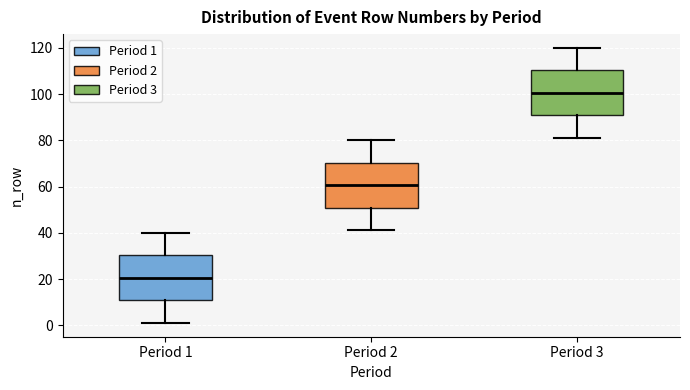

Which box's median line is the lowest?

Period 1